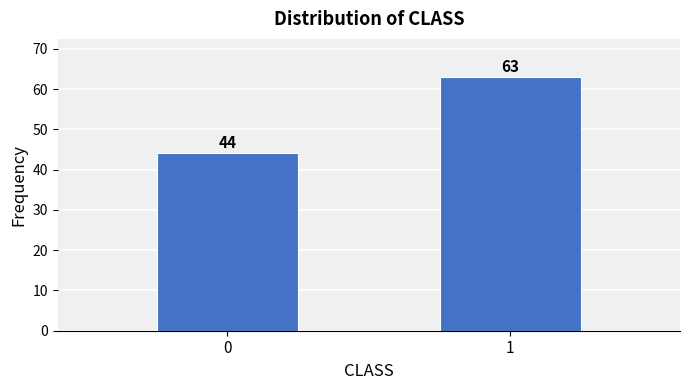

Reading left to right, extract all data points from this chart.

0=44	1=63